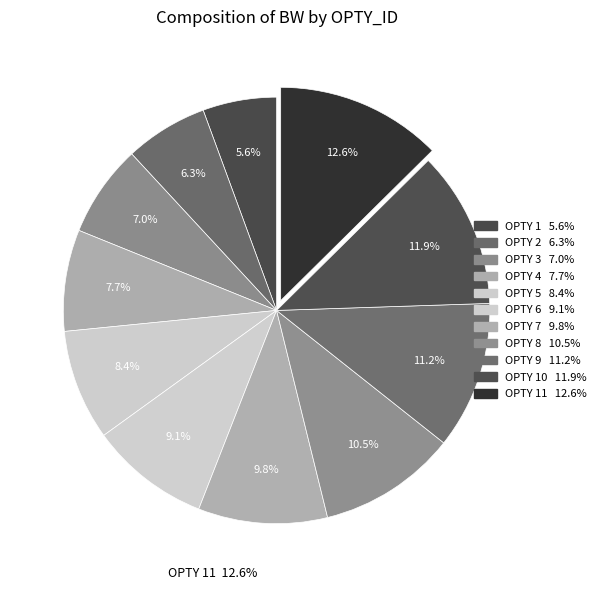

Does 11 represent more than half of the total?

No